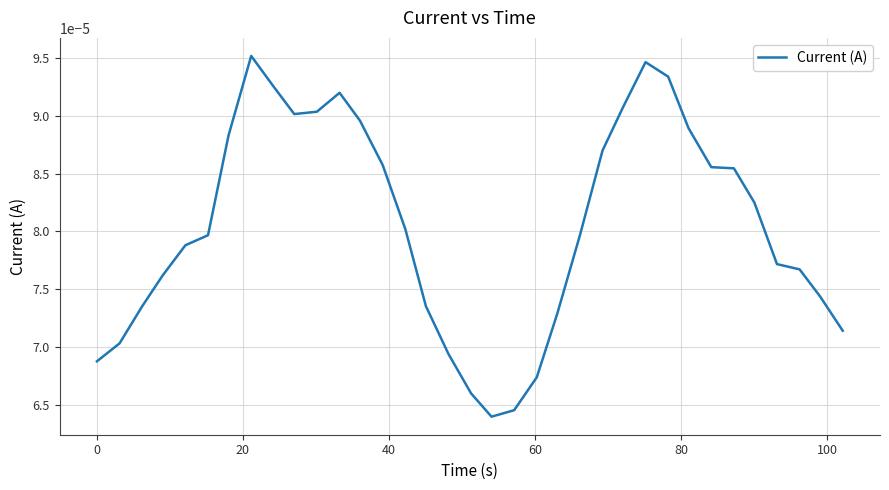

Count the number of data series in this chart.

1